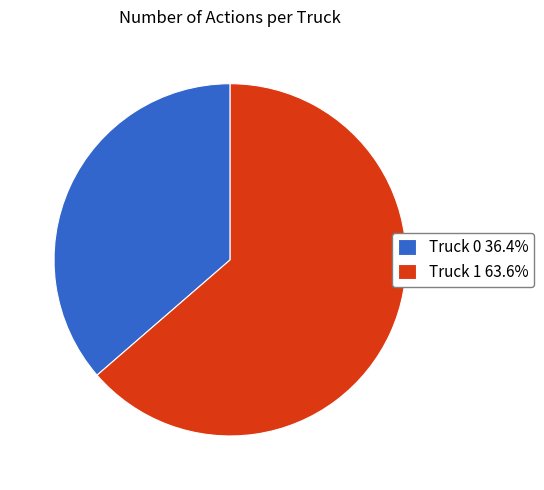

Is the sum of Truck 1 63.6% and Truck 0 36.4% greater than half?

Yes